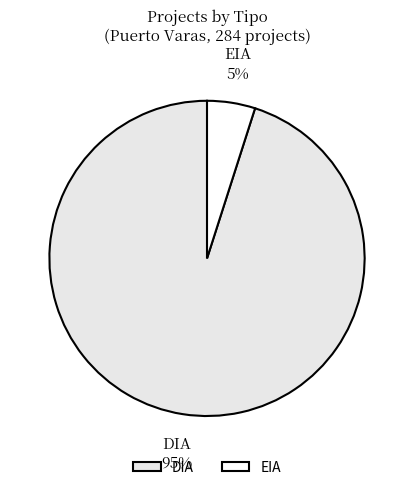

Is there any slice that represents more than half of the pie?

Yes